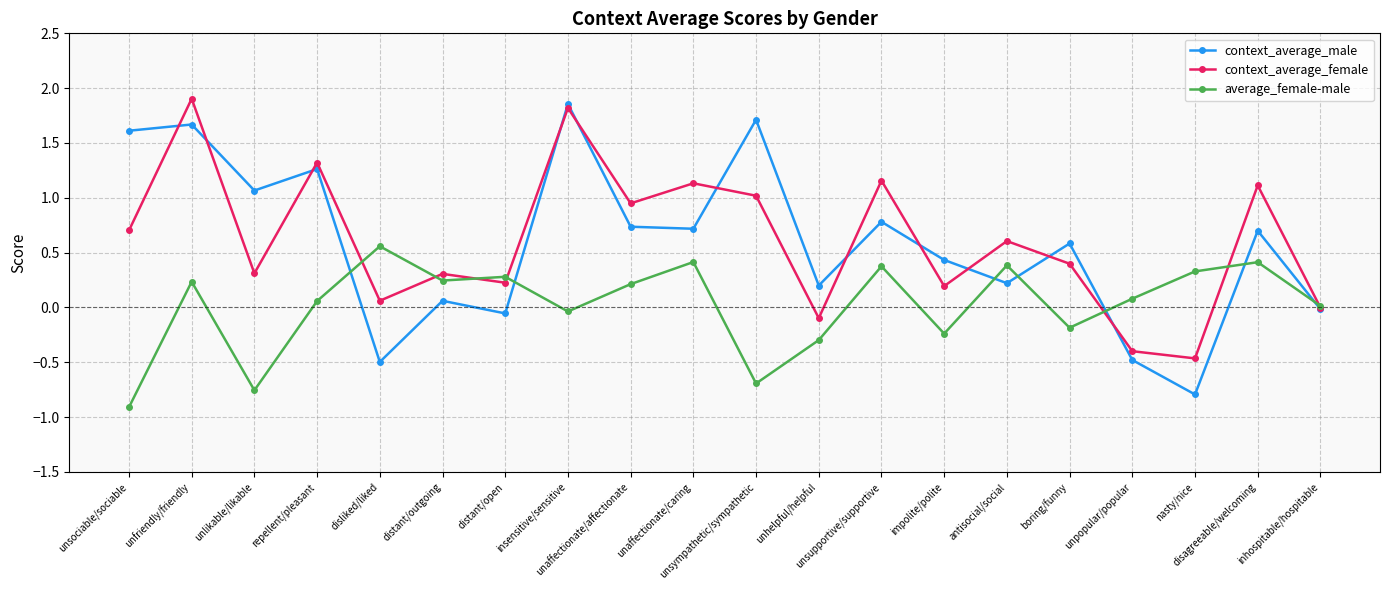

Which series has the widest spread of values?

context_average_male